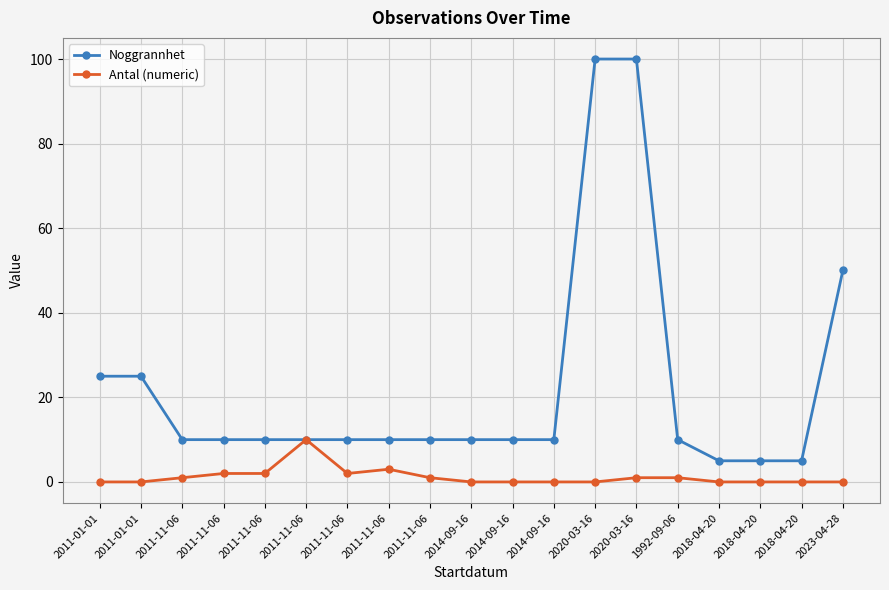

What is the difference between the maximum and minimum values in the Noggrannhet series?

95